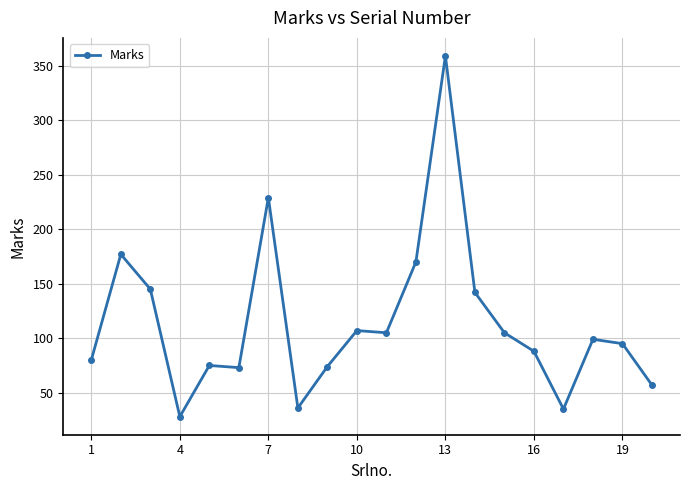

What is the difference between the maximum and minimum values?

331